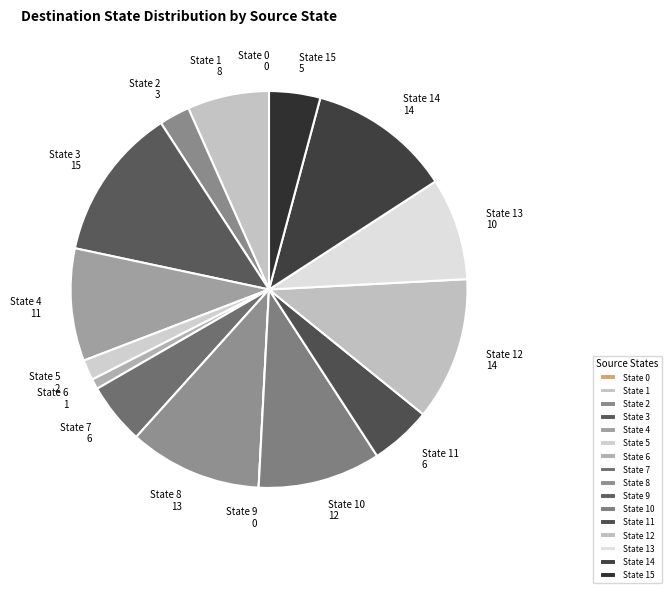

True or false: State 11 6 accounts for 5% of the total.

True